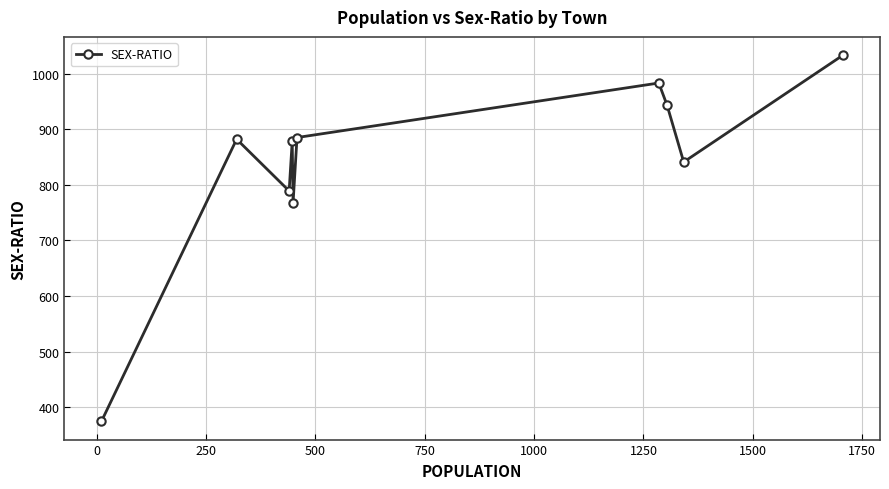

Does the chart have visible grid lines?

Yes